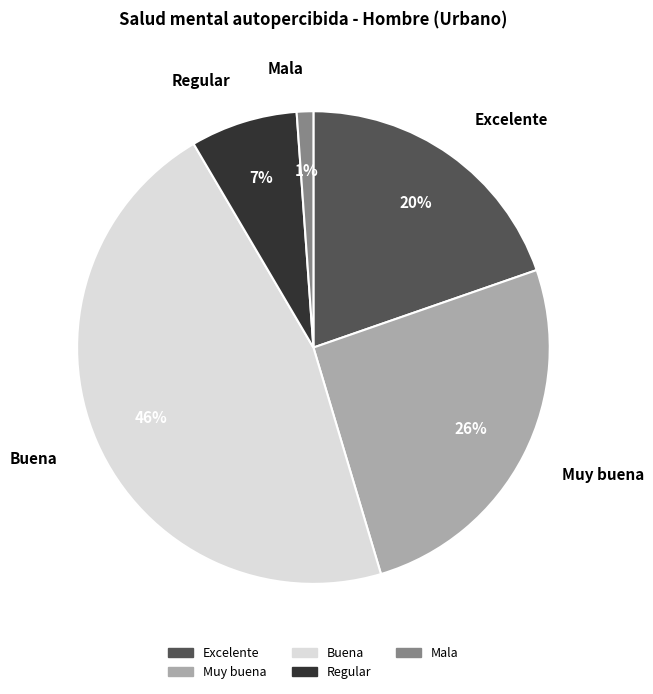

True or false: Muy buena accounts for 26% of the total.

True